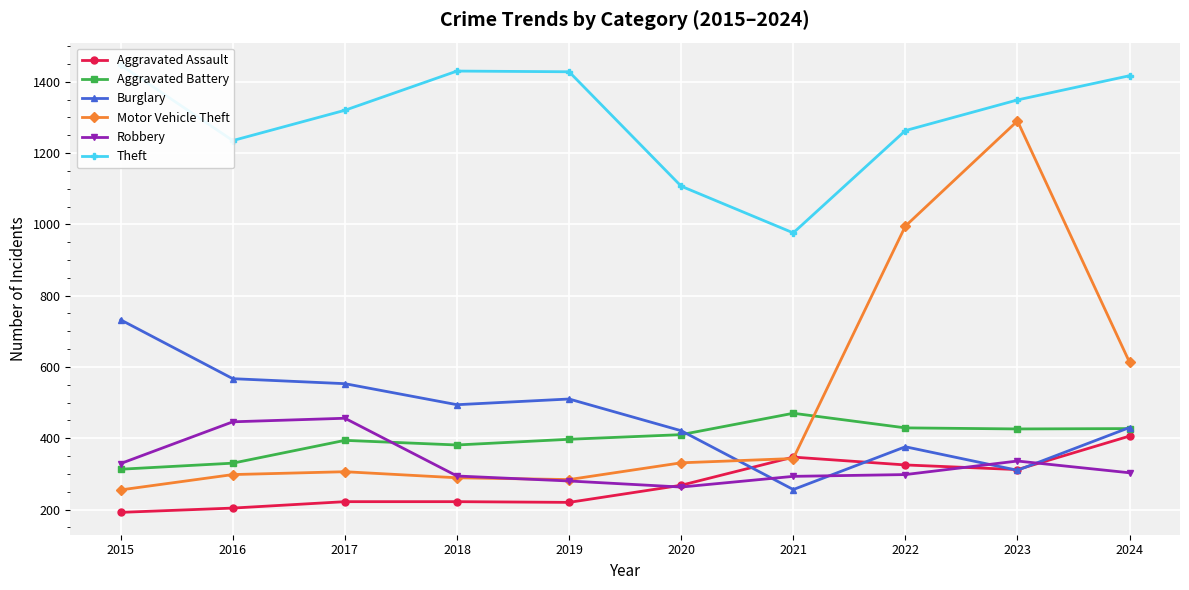

The Aggravated Assault series shows 204 at 2016. True or false?

True